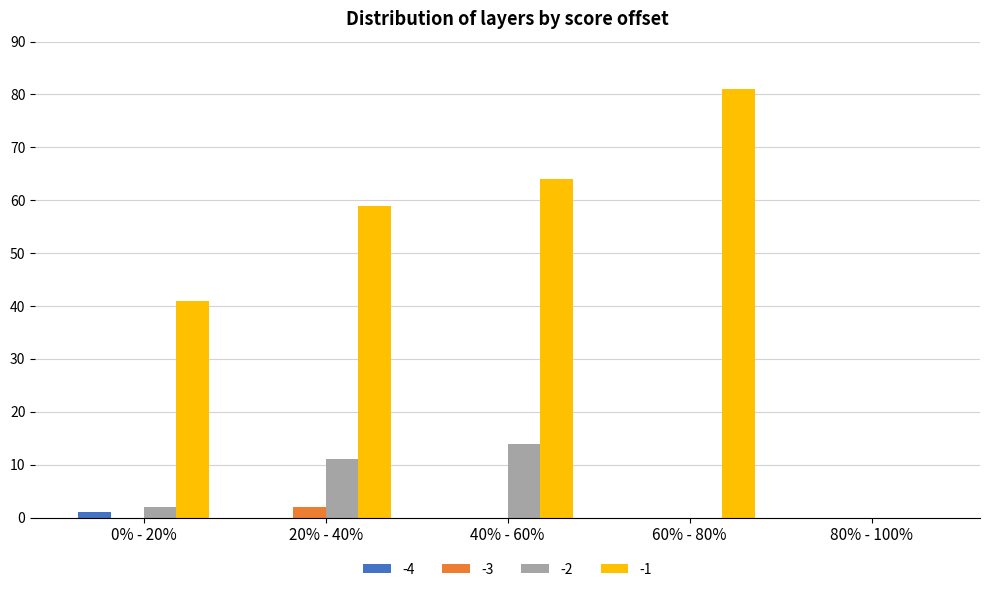

Which series has the widest spread of values?

-1